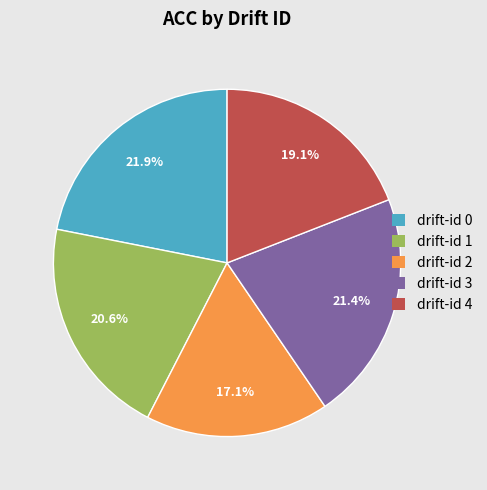

What is the smallest slice in the pie chart?

drift-id 2